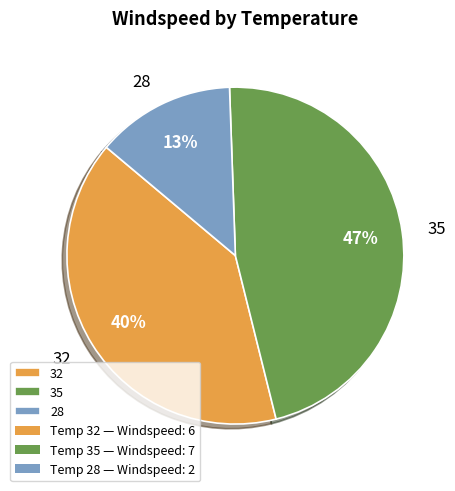

To the nearest percent, what portion does 32 represent?

40%